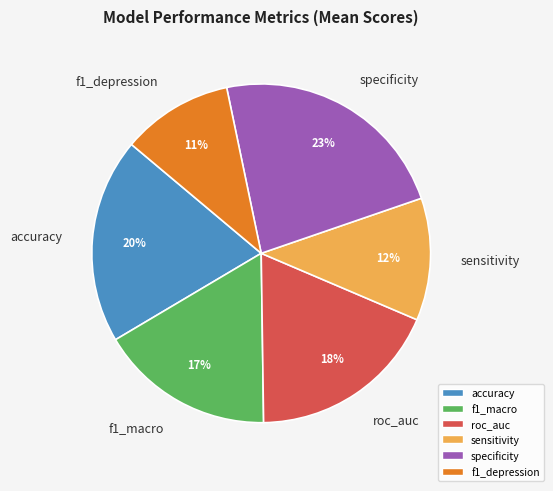

To the nearest percent, what portion does specificity represent?

23%